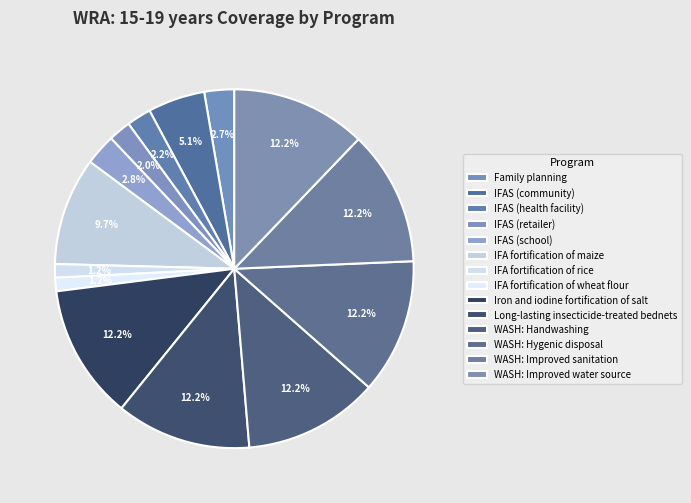

The IFAS (health facility) slice represents 1% of the pie. True or false?

False